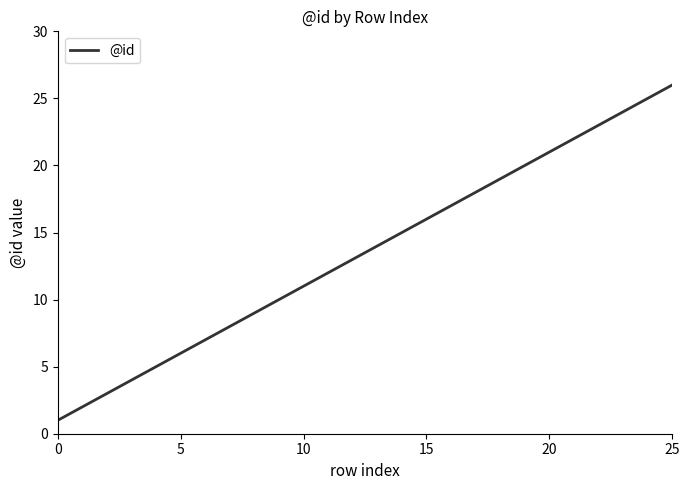

What is the maximum value shown in the chart?

26